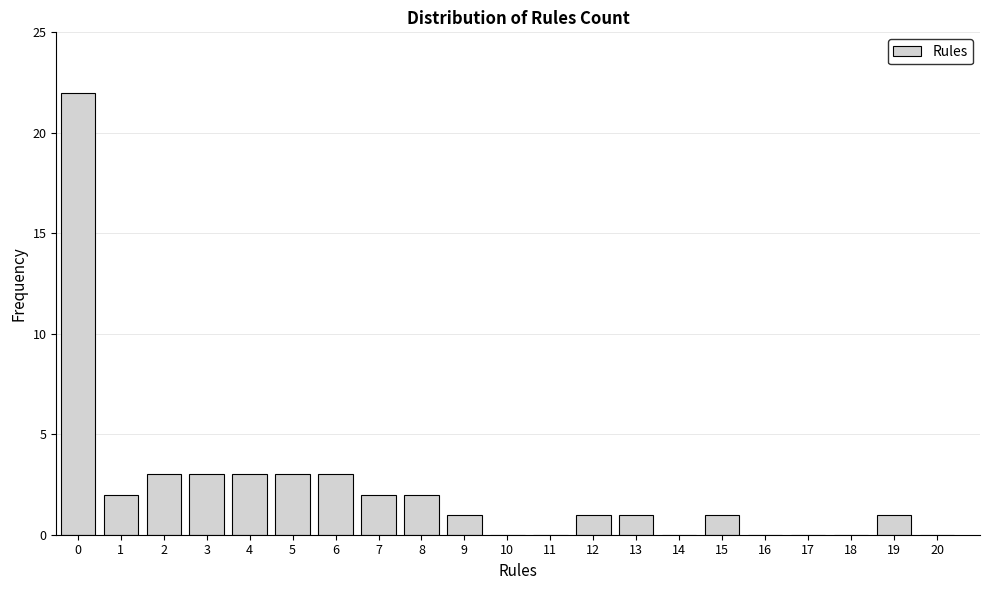

Reading left to right, transcribe all the data shown in this chart.

0=22	1=2	2=3	3=3	4=3	5=3	6=3	7=2	8=2	9=1	10=0	11=0	12=1	13=1	14=0	15=1	16=0	17=0	18=0	19=1	20=0